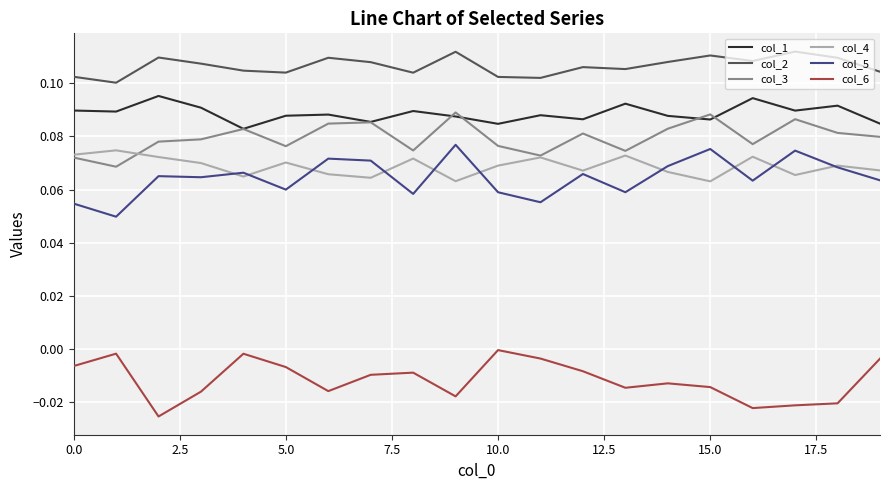

What are all the series names shown in the legend?

col_1, col_2, col_3, col_4, col_5, col_6